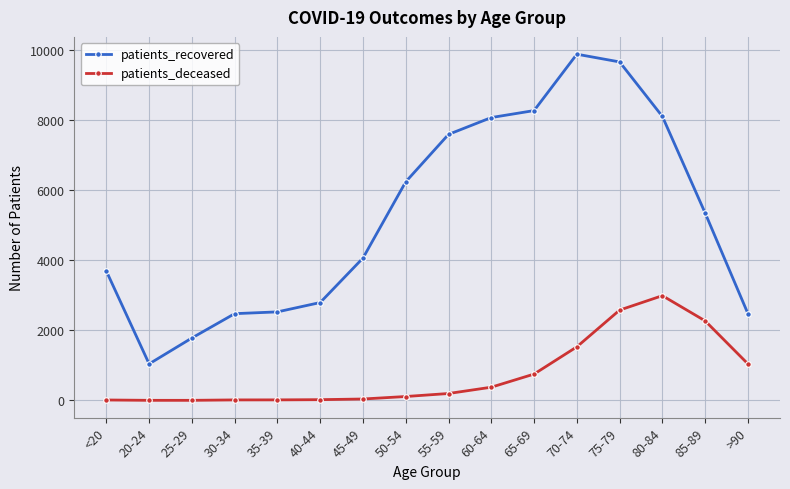

True or false: patients_recovered and patients_deceased cross at least once.

False